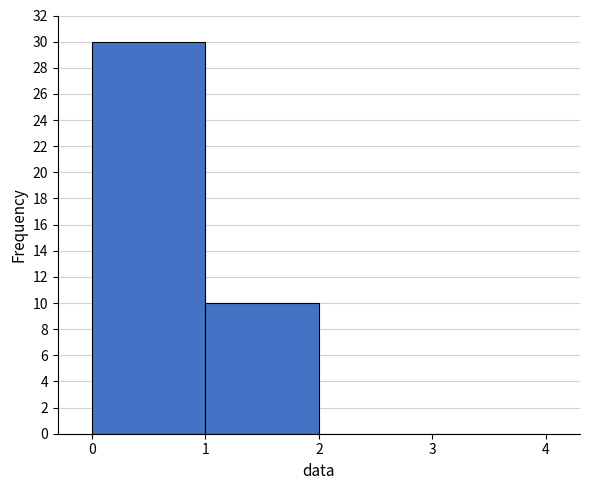

Reading left to right, list every bar in this chart as the range it spans on the x-axis followed by its height. The values are not printed on the chart, so give them approximately, as read against the axis.

0 to 1: 30
1 to 2: 10
2 to 3: 0
3 to 4: 0